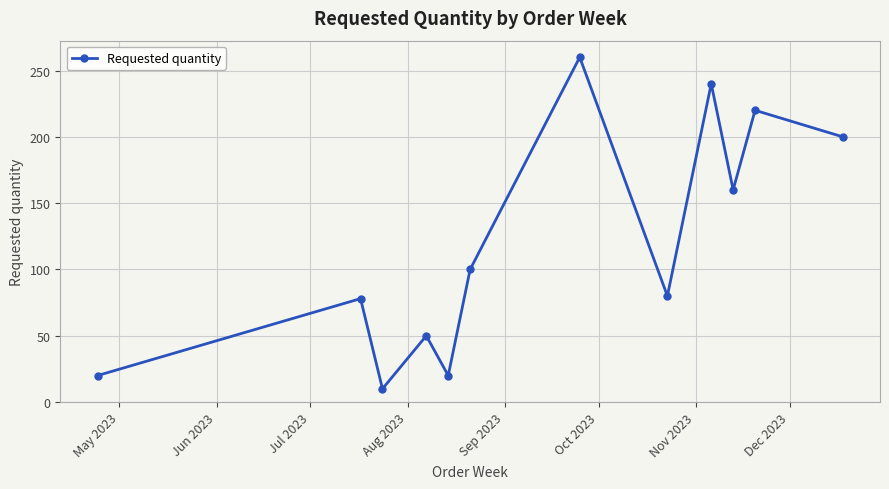

True or false: the data has more than 0 interior local peaks.

True